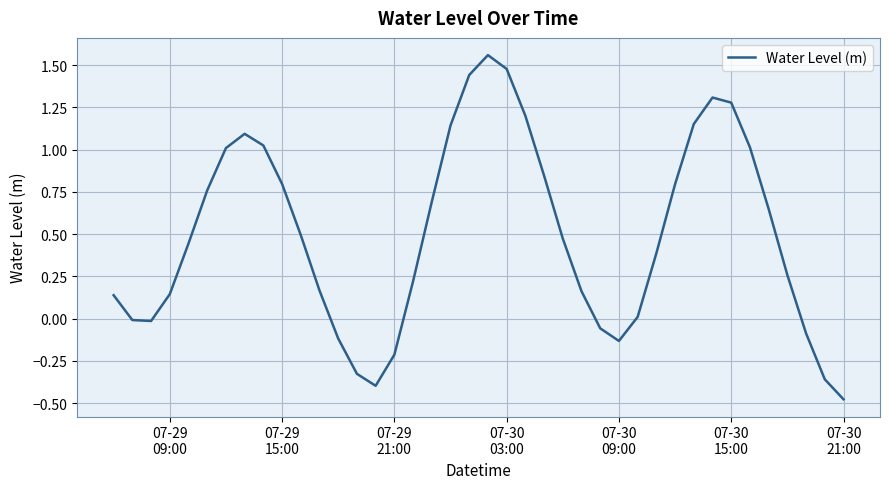

What is the smallest value displayed?

-0.5